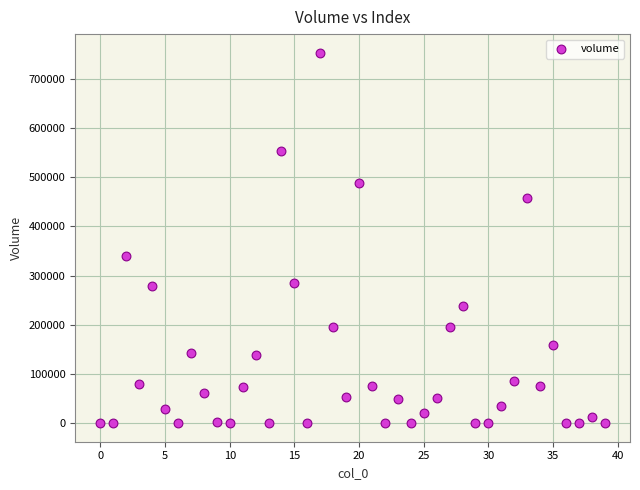

What Y value in the scatter plot is closest to 376472?

339010.0